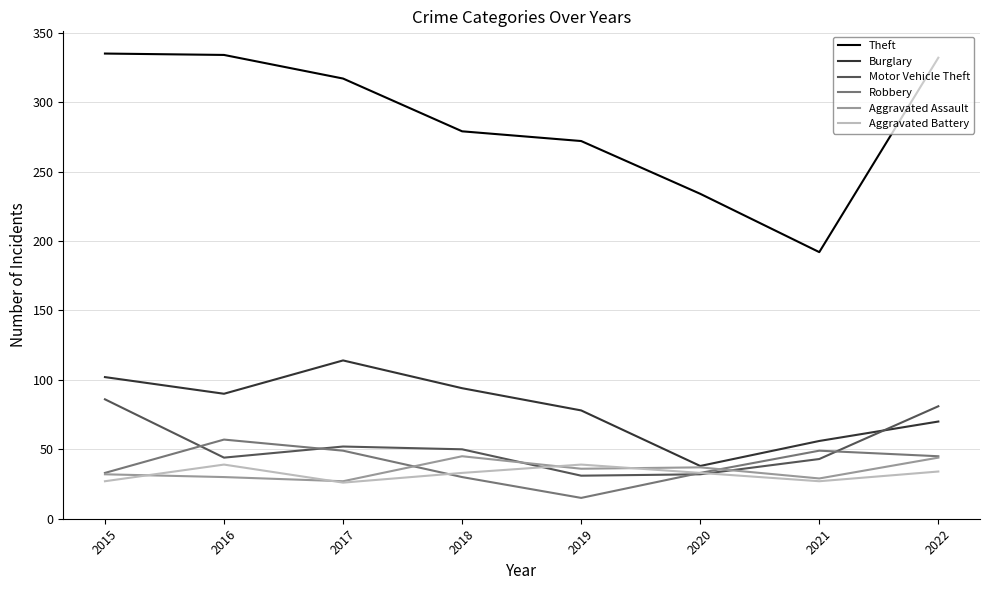

The value of Aggravated Battery at 2018 is 8. True or false?

False